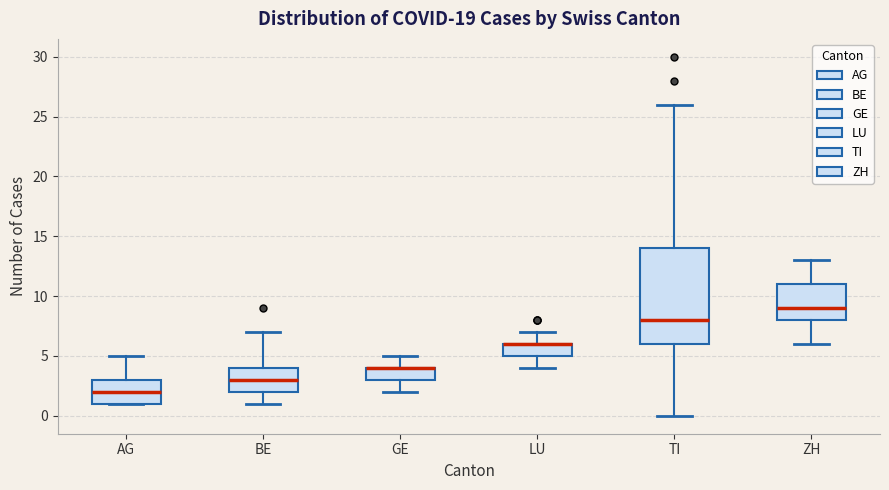

Which box is the tallest, from its lower edge to its upper edge?

TI